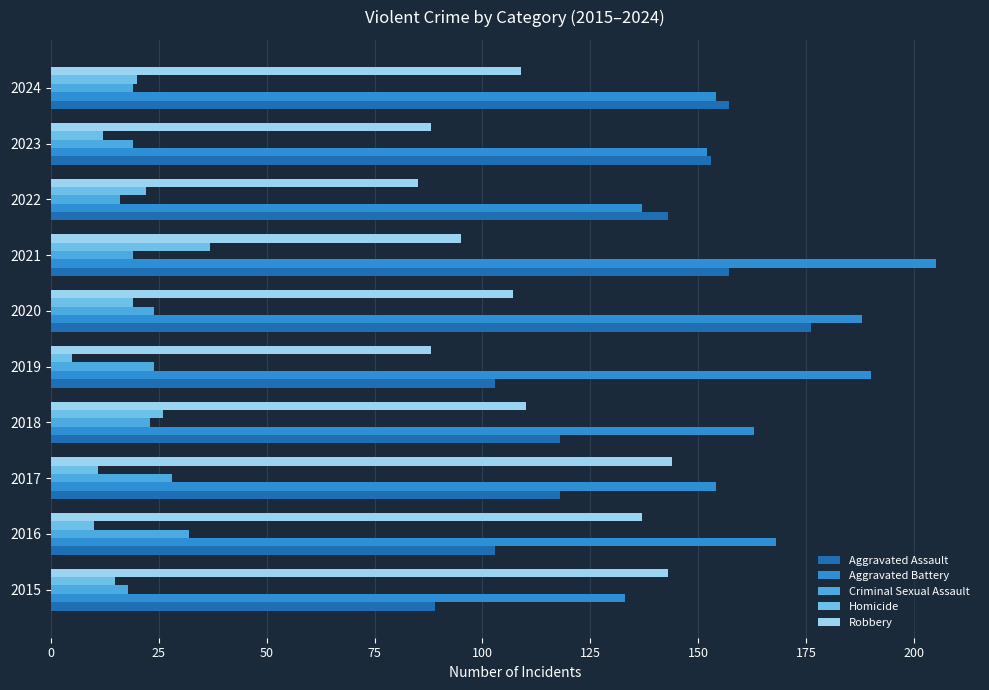

What is the total value across all series at 2023?

424